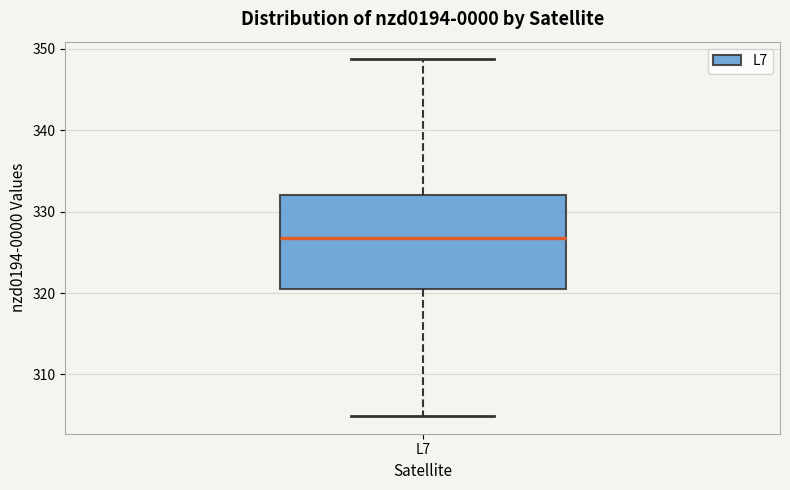

Transcribe this box plot: give where the median line is, the range the box spans, and where the two whiskers end, as read against the y-axis. The values are not printed on the chart, so give them approximately, as read against the axis.

median 327, box 320 to 332, whiskers 305 to 349